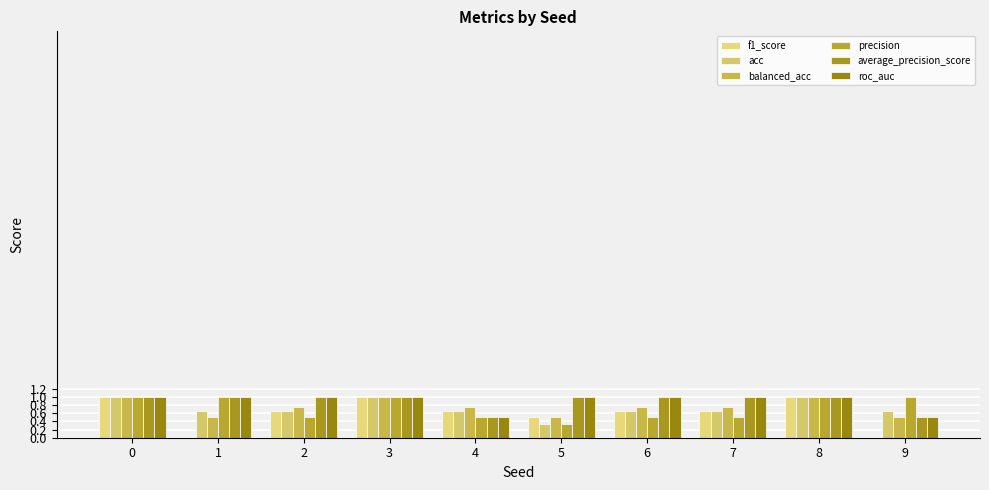

Are the bars horizontal?

No